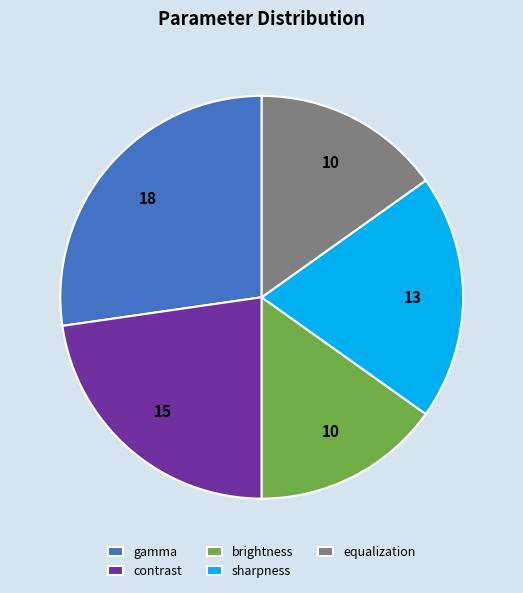

Is there a majority slice in this chart?

No